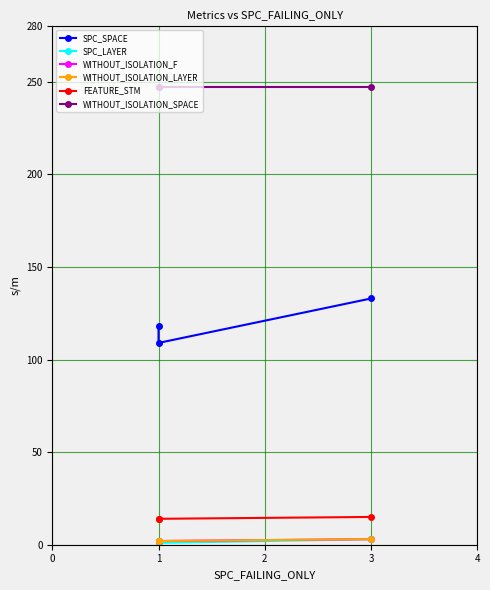

Is it true that FEATURE_STM equals 15 at 3?

True